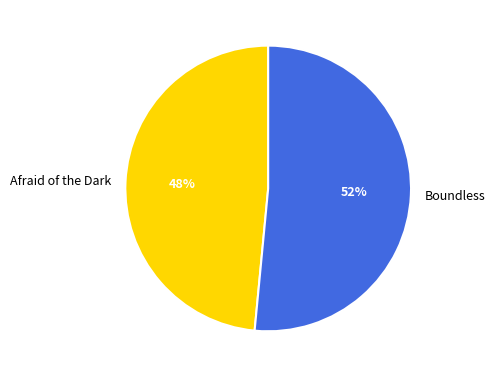

Combined, do Afraid of the Dark and Boundless account for over 50%?

Yes